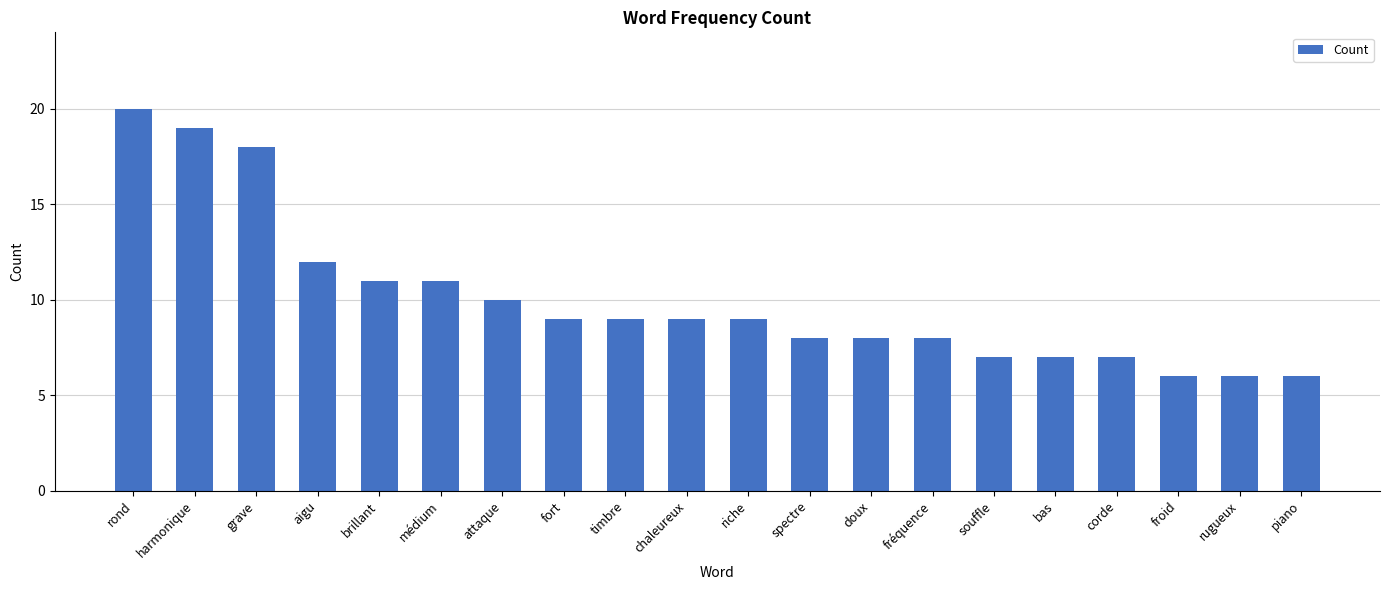

True or false: the data shows 4 at fréquence.

False